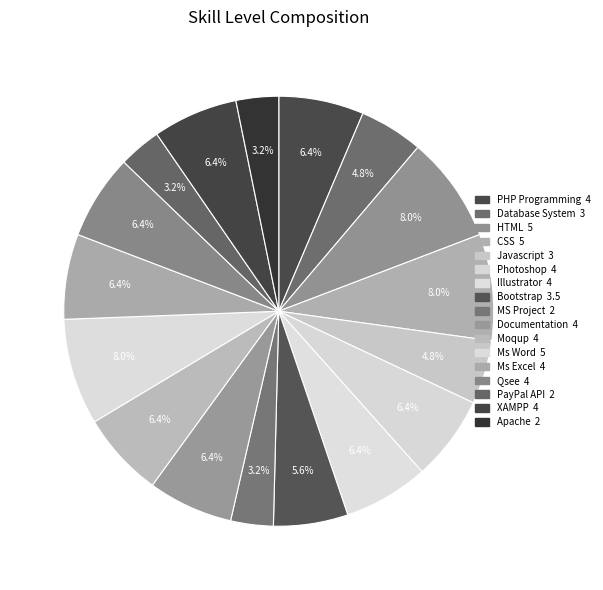

How many segments does this pie chart have?

17